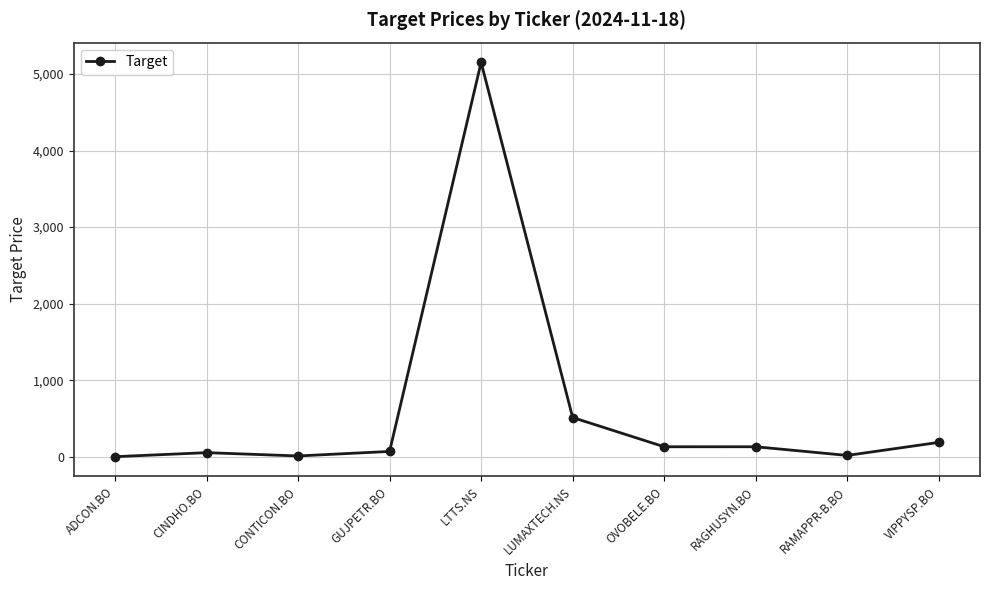

Where does the data first go above 130?

LTTS.NS